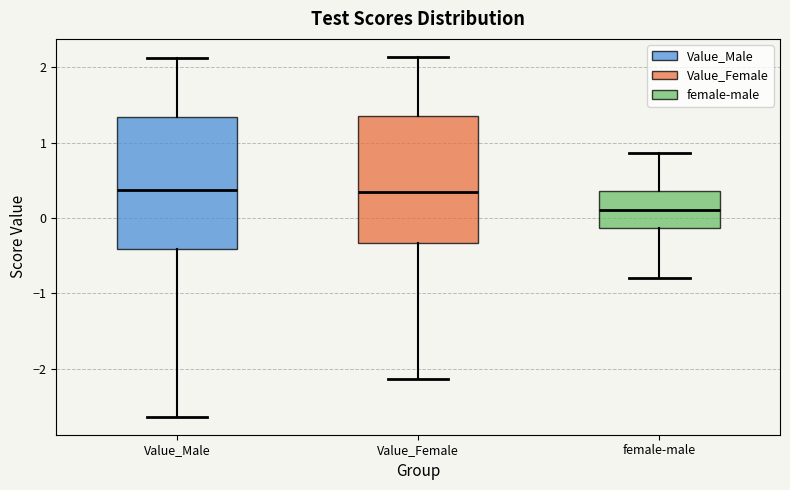

Reading left to right, transcribe this box plot: for each box, give where its median line is, the range the box spans, and where its two whiskers end, as read against the y-axis. The values are not printed on the chart, so give them approximately, as read against the axis.

Value_Male: median 0.4, box -0.4 to 1.3, whiskers -2.6 to 2.1
Value_Female: median 0.3, box -0.3 to 1.4, whiskers -2.1 to 2.1
female-male: median 0.1, box -0.1 to 0.4, whiskers -0.8 to 0.9